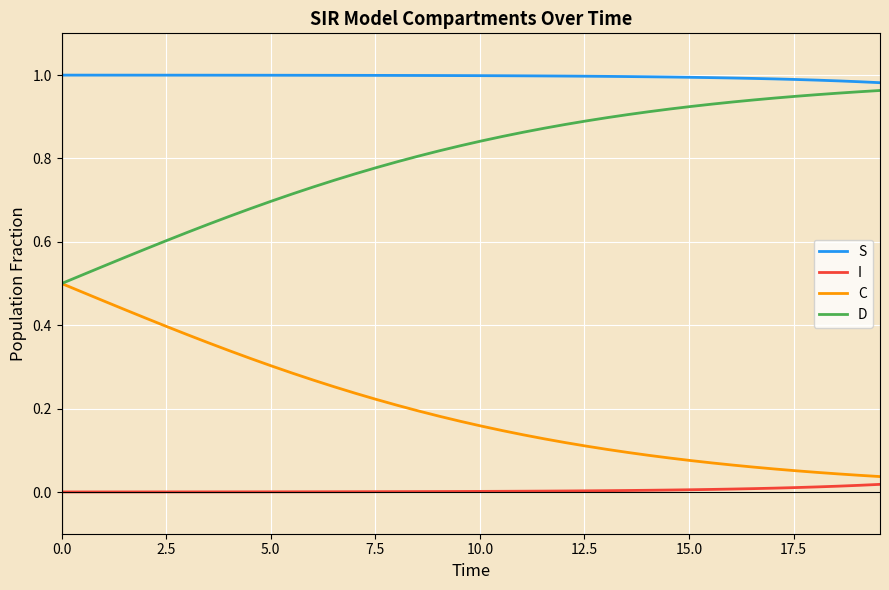

Which series has the largest total across all categories?

S